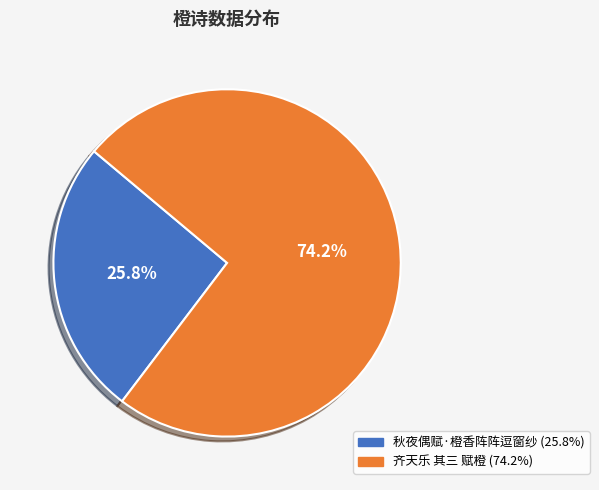

What is the largest slice in the pie chart?

齐天乐 其三 赋橙